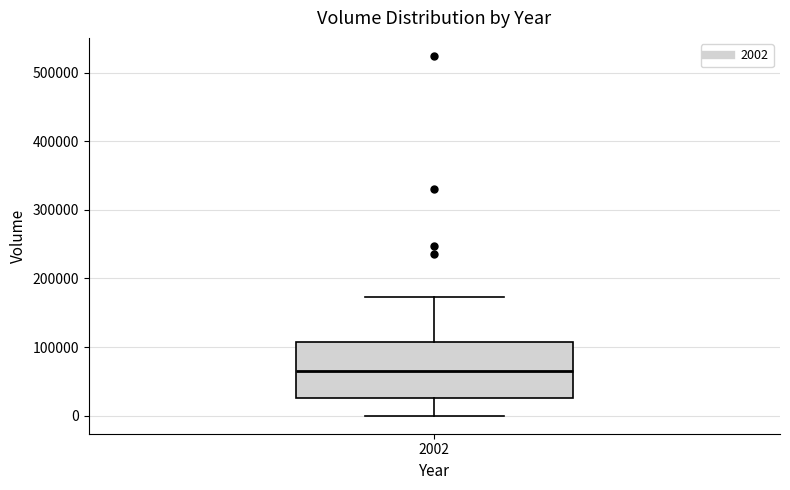

Where is the upper edge of the box at x = 2002 on the y-axis? The values are not printed on the chart, so give them approximately, as read against the axis.

110000